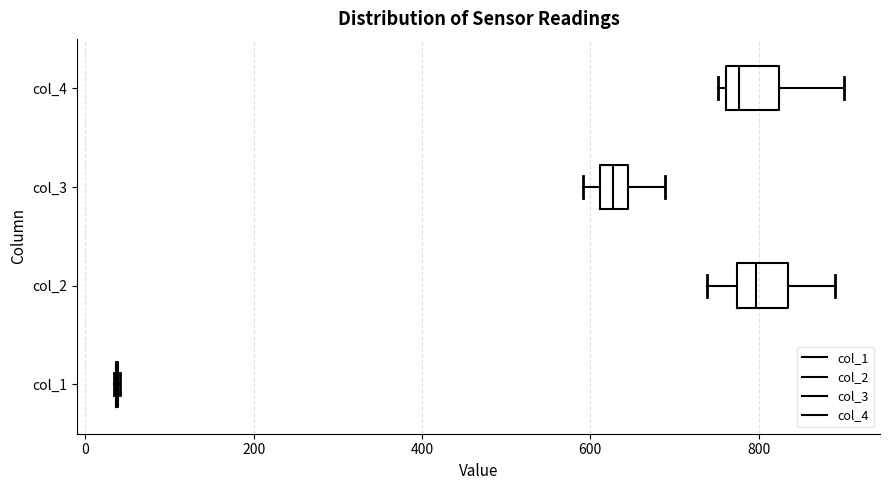

Where does the median line of the box for col_4 sit on the x-axis? The values are not printed on the chart, so give them approximately, as read against the axis.

780